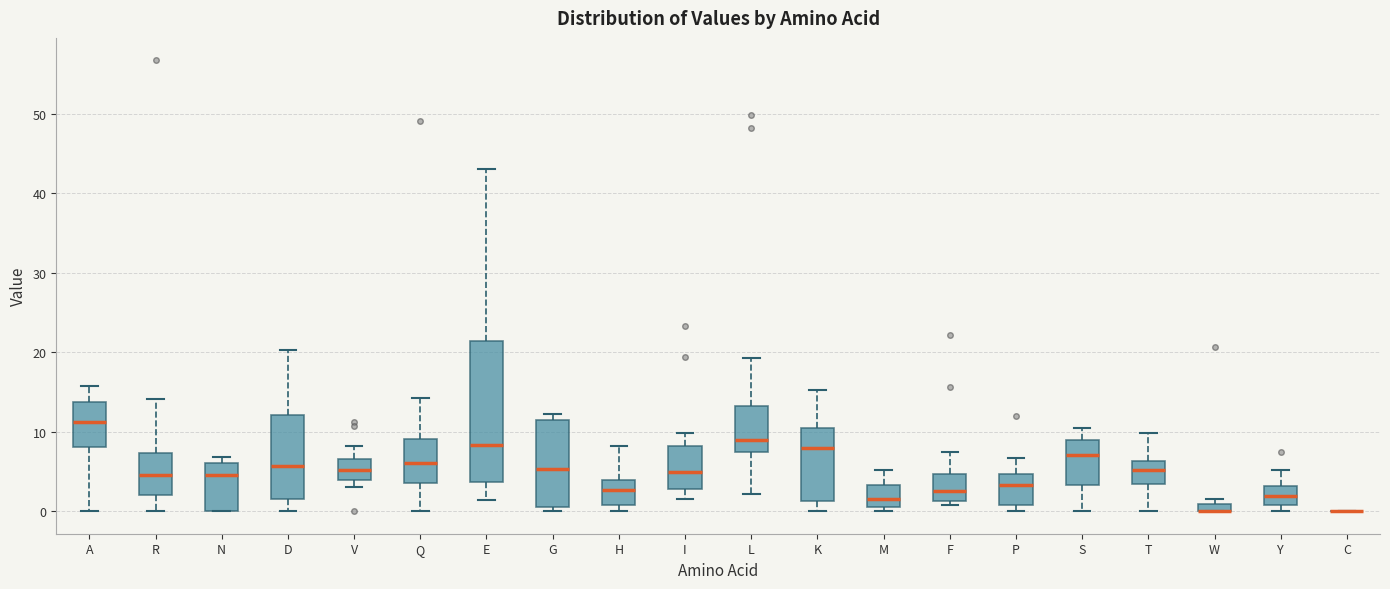

Where is the upper edge of the box for Q on the y-axis? The values are not printed on the chart, so give them approximately, as read against the axis.

9